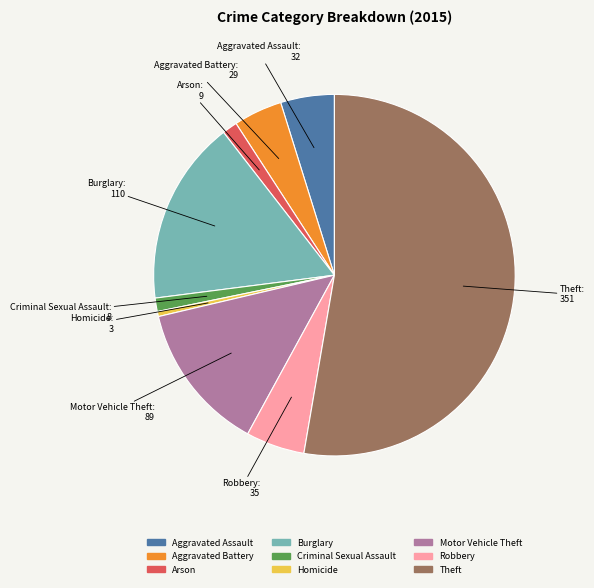

How many slices are in this pie chart?

9